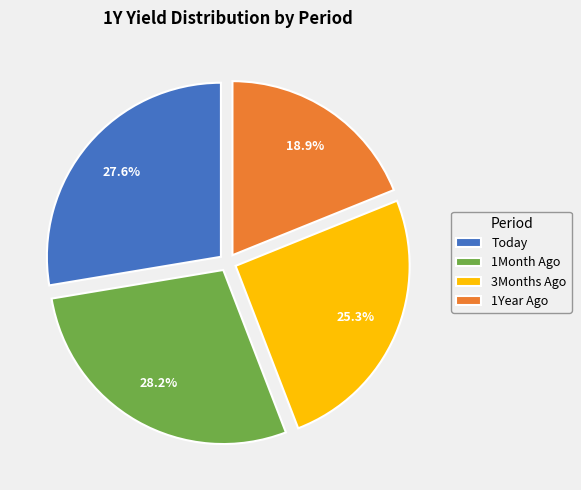

Rank the categories by value from highest to lowest.

1Month Ago, Today, 3Months Ago, 1Year Ago